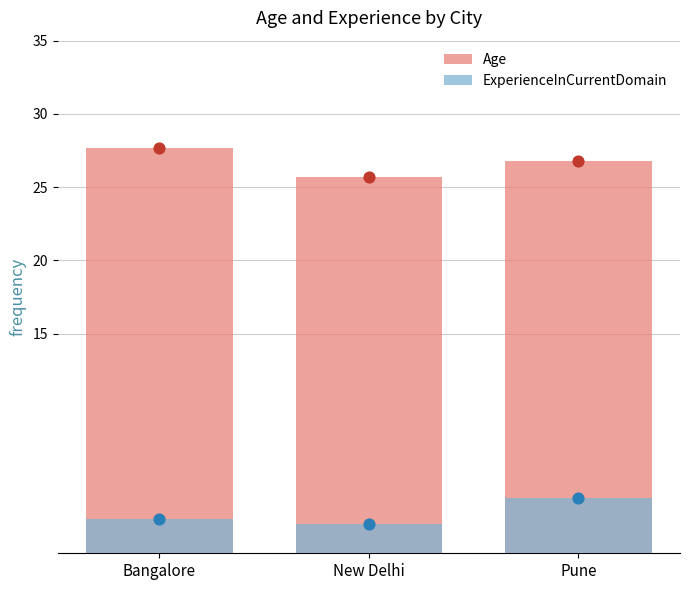

Which series has the largest total across all categories?

Age